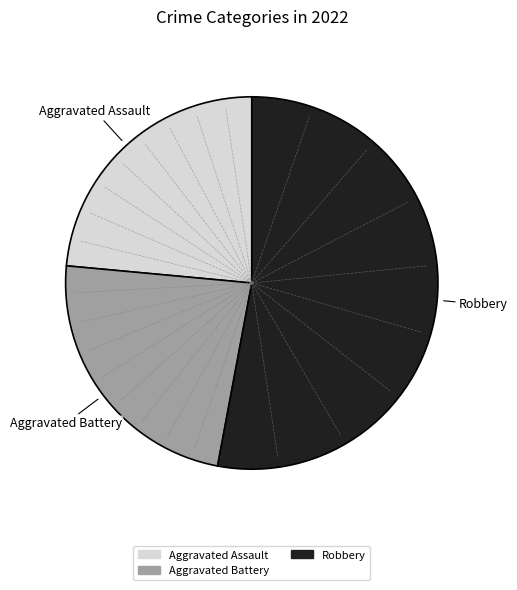

Is there a majority slice in this chart?

Yes